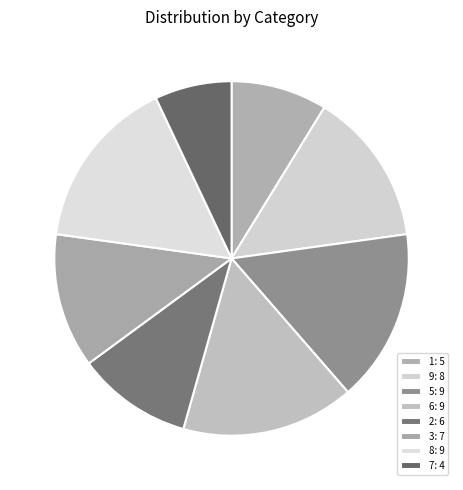

Rank the categories by value from highest to lowest.

5, 6, 8, 9, 3, 2, 1, 7